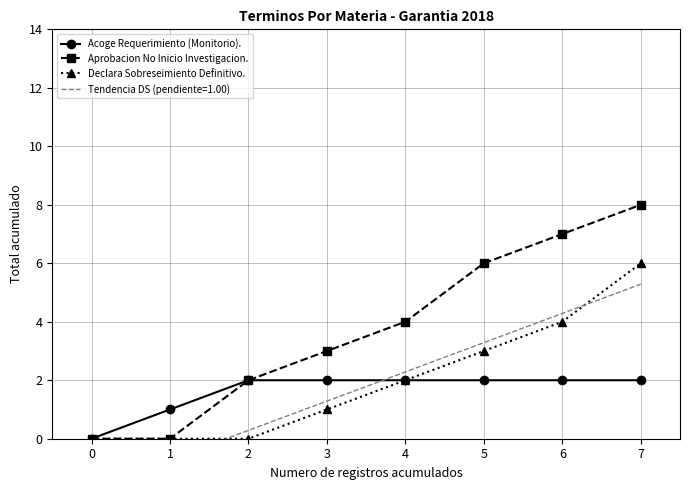

At which category is the sum across all series the highest?

7